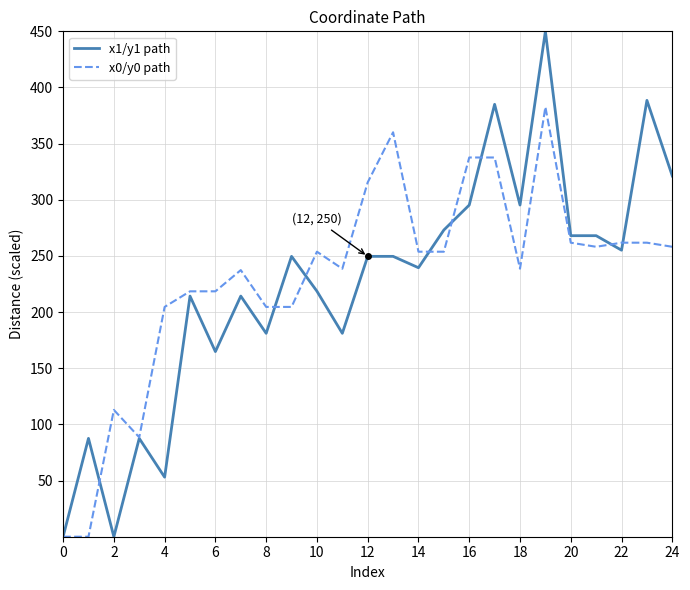

Which series has the largest total across all categories?

x0/y0 path